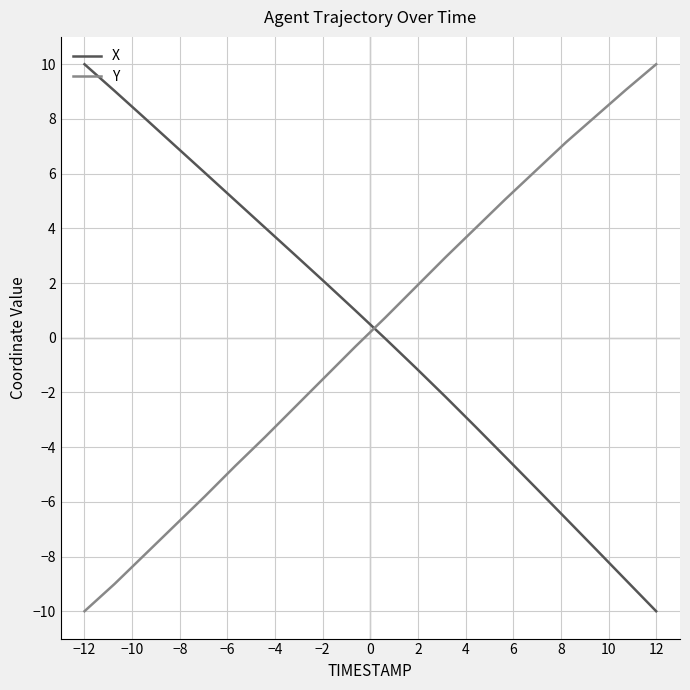

Does the chart display data point markers on the line(s)?

No